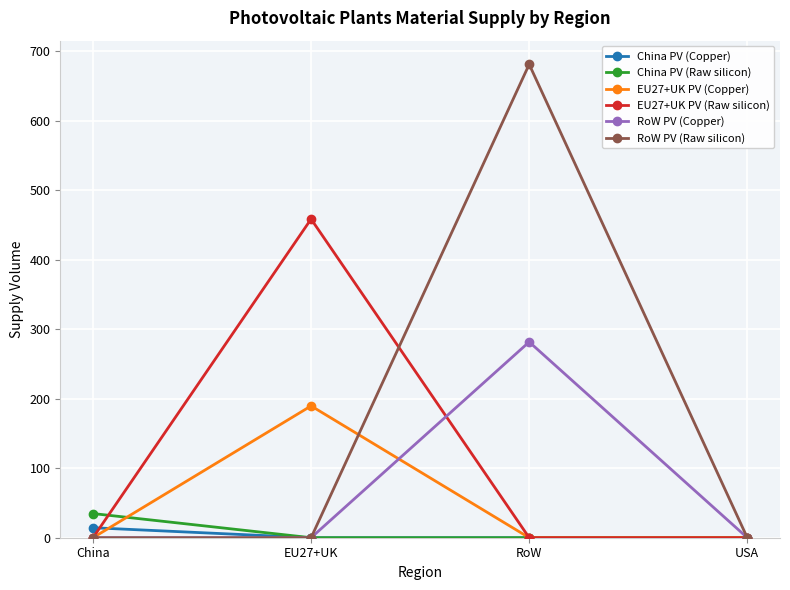

Where is the first local maximum for RoW PV (Raw silicon)?

RoW